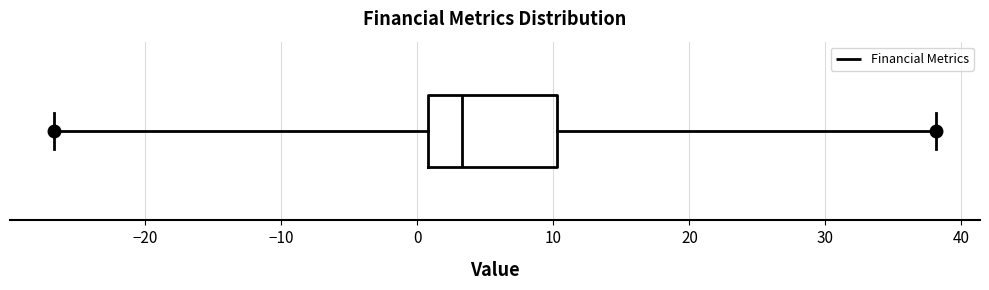

Where does the median line of the box sit on the x-axis? The values are not printed on the chart, so give them approximately, as read against the axis.

3